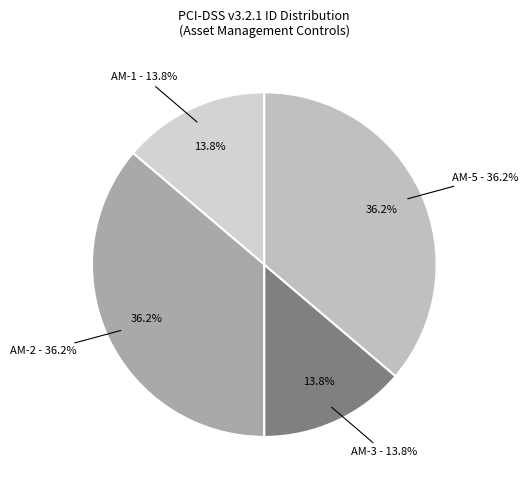

Is there a majority slice in this chart?

No